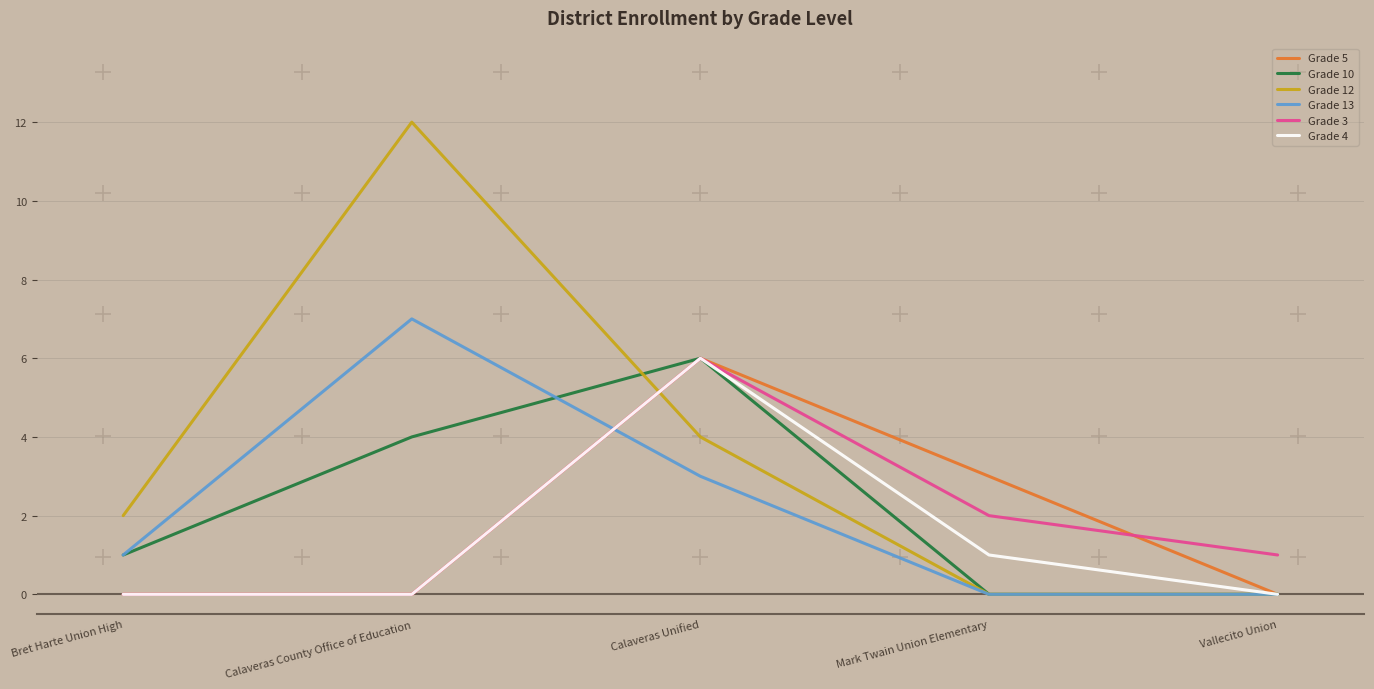

Which series has the largest range (max minus min)?

Grade 12